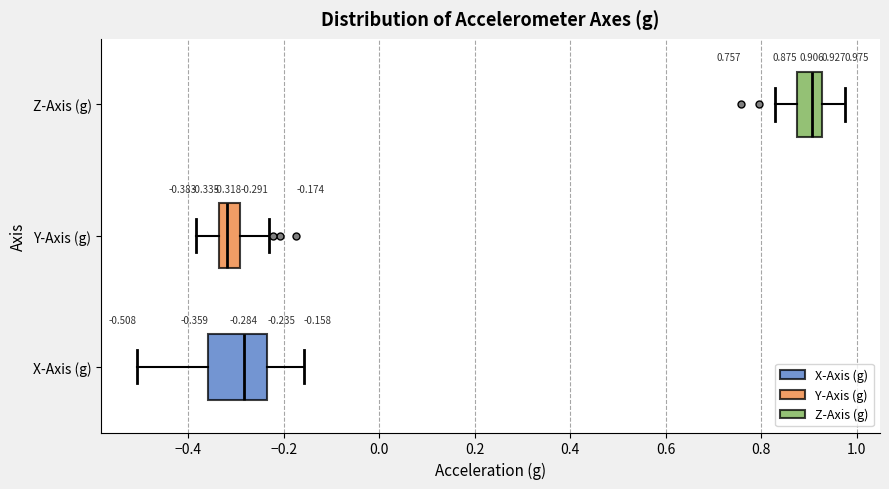

Comparing the boxes themselves (not the whiskers), which one is the widest?

X-Axis (g)